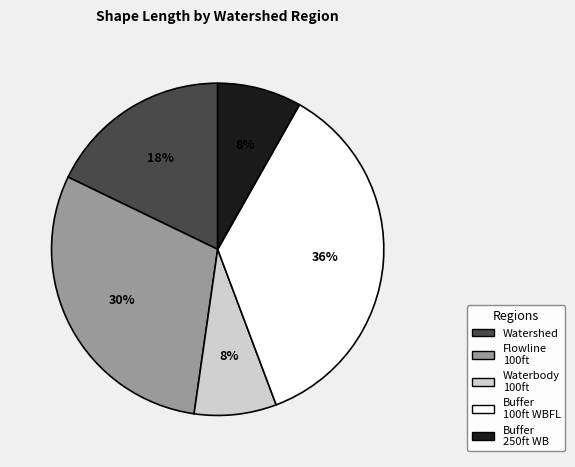

Count the number of slices in the pie.

5